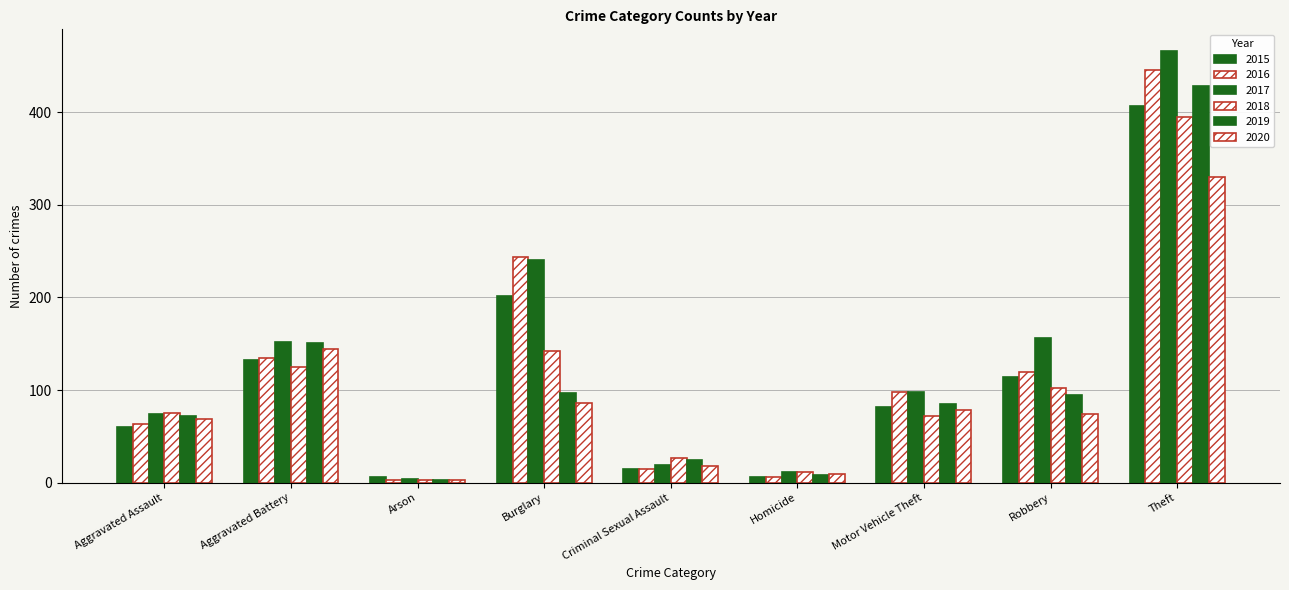

What is the value of the 2020 bar at the 1st from the left?

69